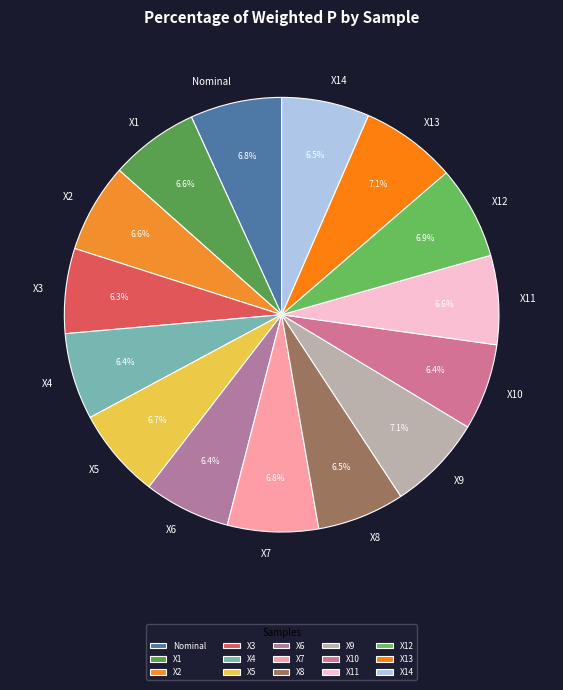

To the nearest percent, what percentage of the pie is X7?

7%